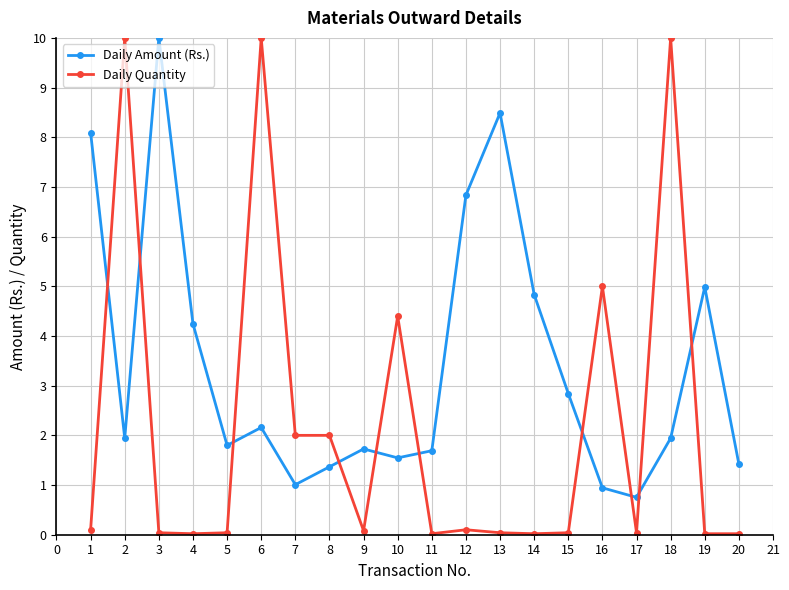

How many intersections are there between Daily Quantity and Daily Amount (Rs.)?

10